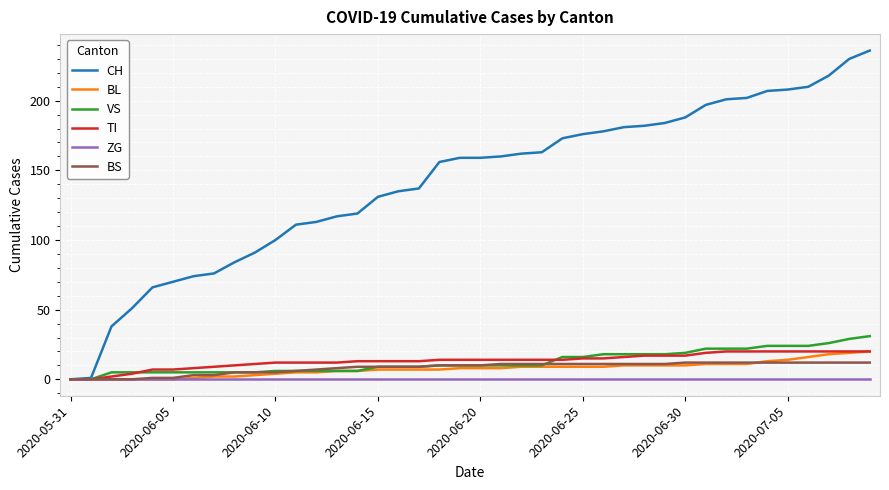

Which series has the largest total across all categories?

CH